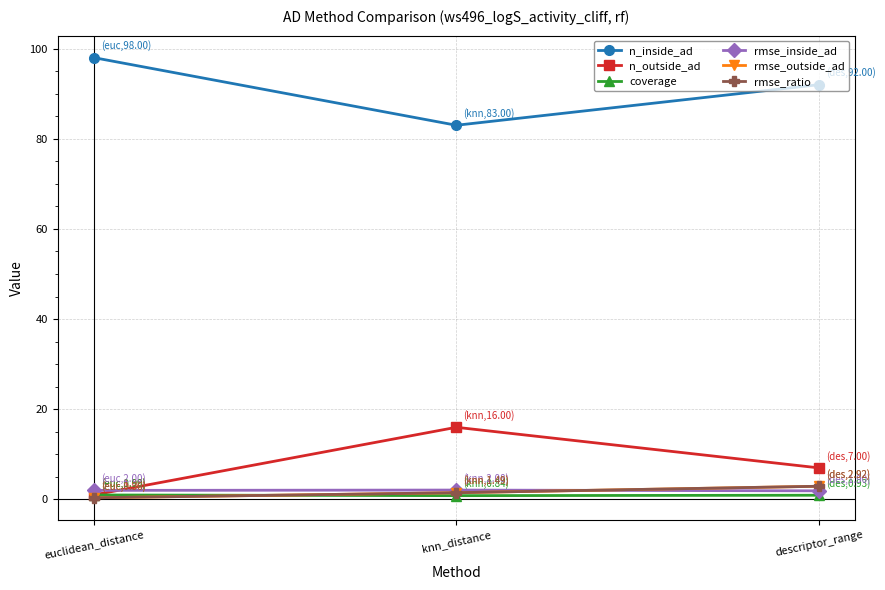

What is the total value across all series at euclidean_distance?

102.7